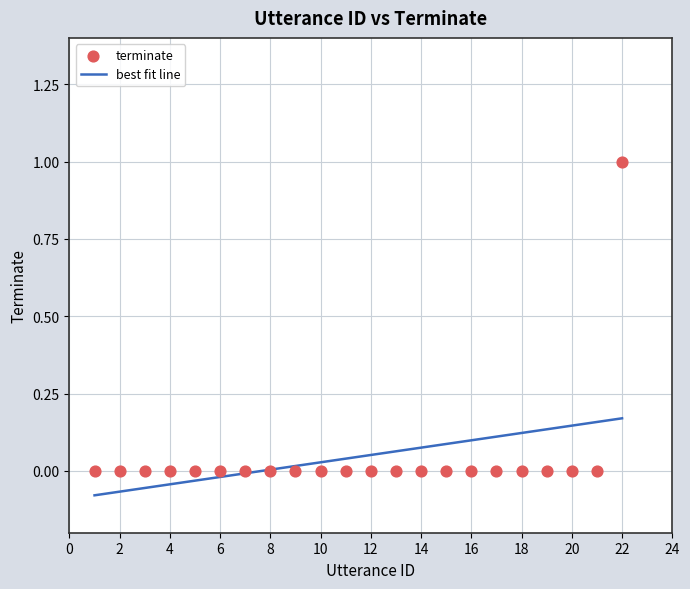

What is the range of X values (max minus min)?

21